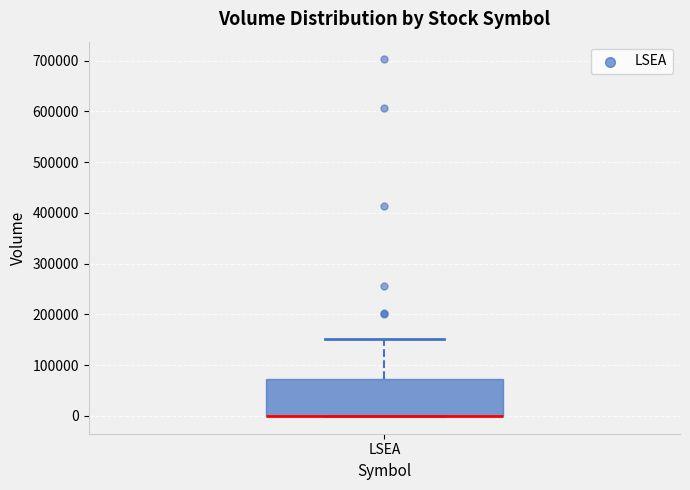

Read this box plot against the y-axis: the position of the median line, the range covered by the box, and the ends of both whiskers. The values are not printed on the chart, so give them approximately, as read against the axis.

median 0 (drawn on the box's lower edge), box 0 to 70000, whiskers 0 to 150000